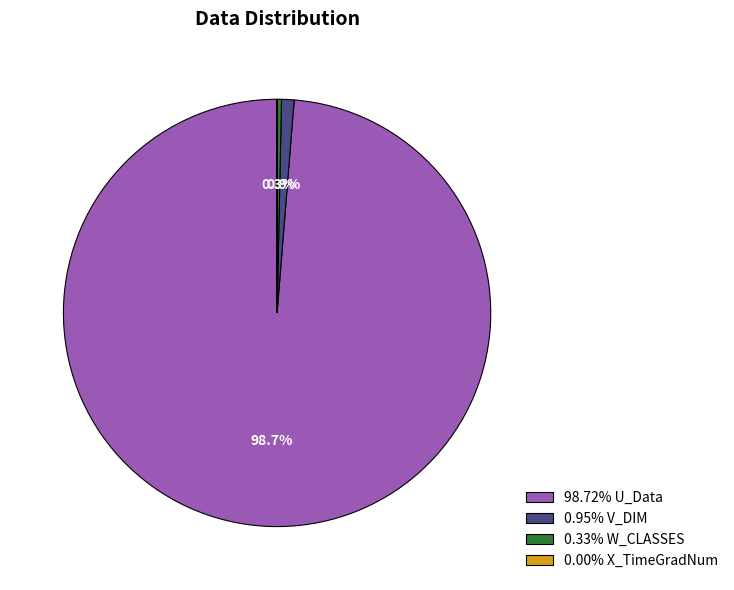

Combined, what portion of the pie is 0.33% W_CLASSES and 98.72% U_Data?

99.1%